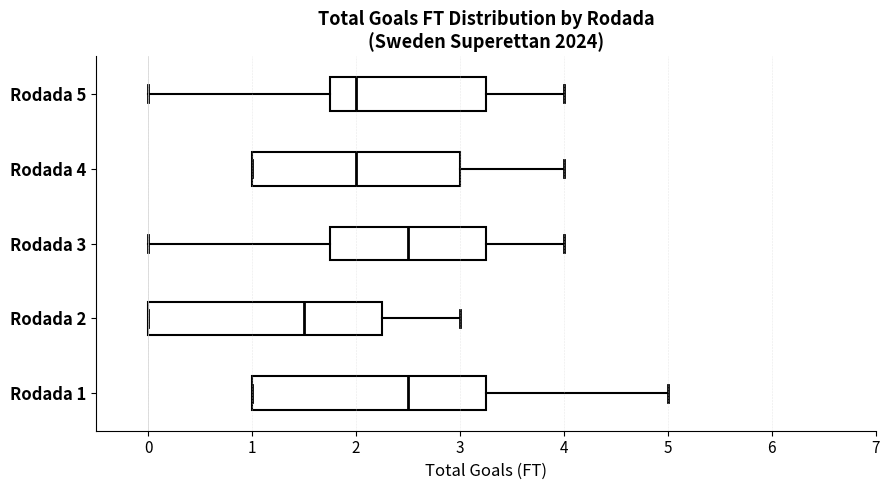

Reading bottom to top, transcribe this box plot: for each box, give where its median line is, the range the box spans, and where its two whiskers end, as read against the x-axis. The values are not printed on the chart, so give them approximately, as read against the axis.

Rodada 1: median 2.5, box 1.0 to 3.3, whiskers 1.0 to 5.0
Rodada 2: median 1.5, box 0.0 to 2.3, whiskers 0.0 to 3.0
Rodada 3: median 2.5, box 1.8 to 3.3, whiskers 0.0 to 4.0
Rodada 4: median 2.0, box 1.0 to 3.0, whiskers 1.0 to 4.0
Rodada 5: median 2.0, box 1.8 to 3.3, whiskers 0.0 to 4.0